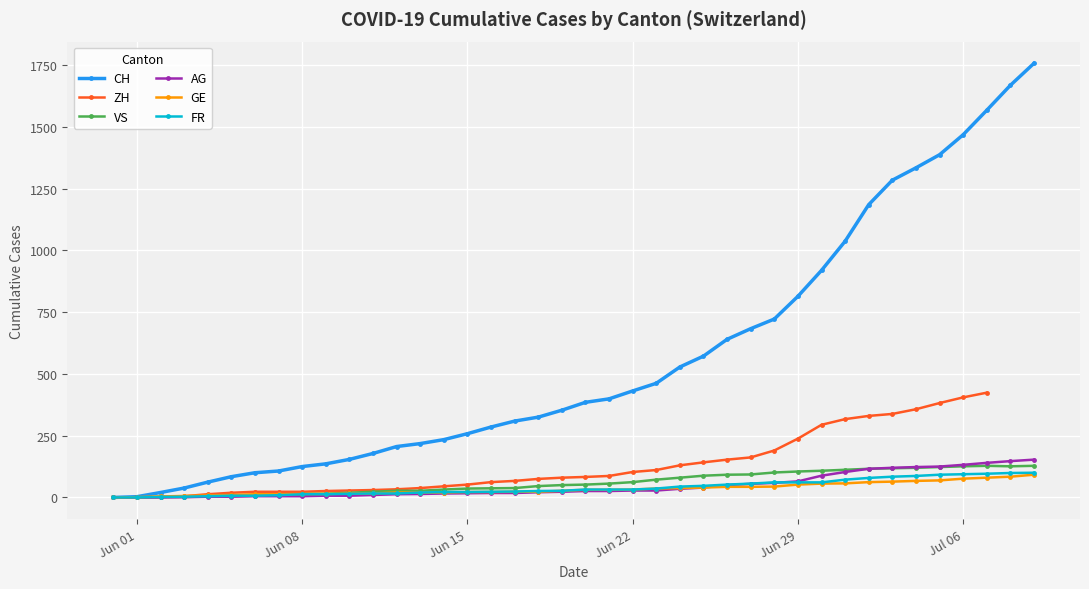

True or false: CH has a value of 1468 at Jul 06.

True